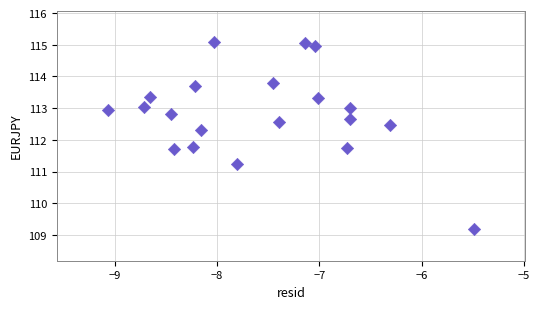

What is the range of Y values (max minus min)?

5.9